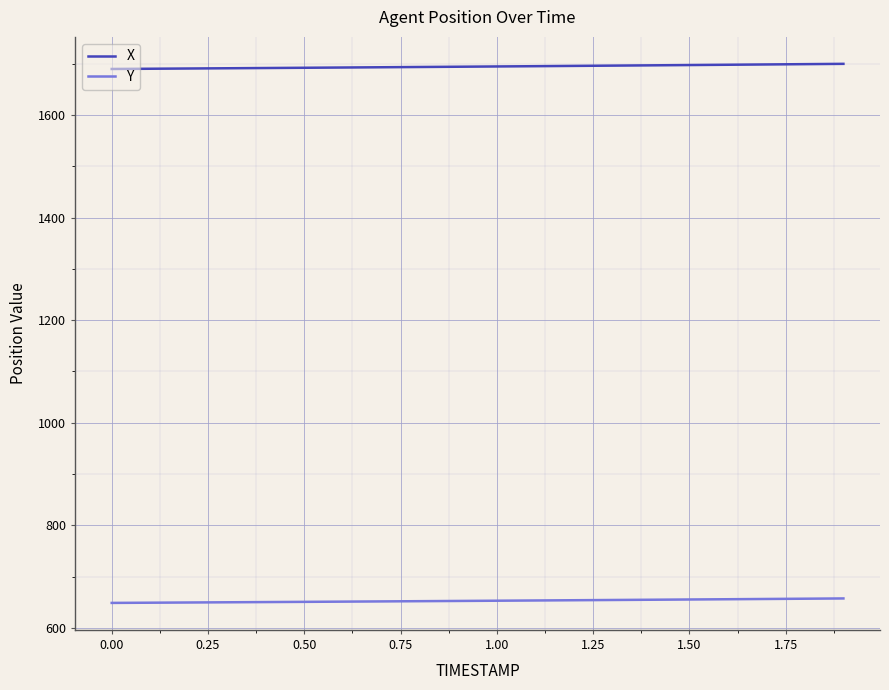

True or false: Y and X intersect in this chart.

False